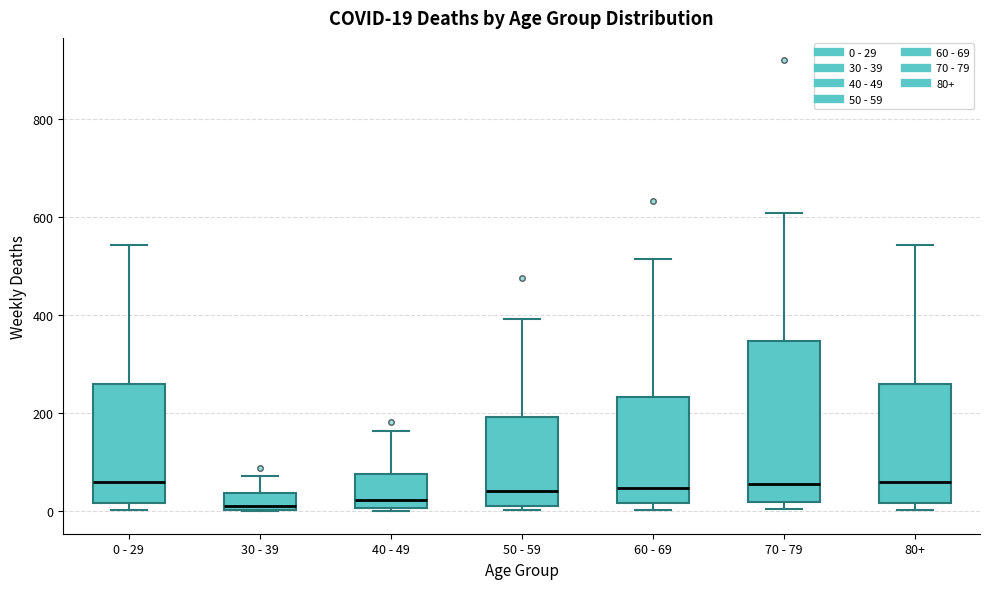

Which box is the tallest, from its lower edge to its upper edge?

70 - 79